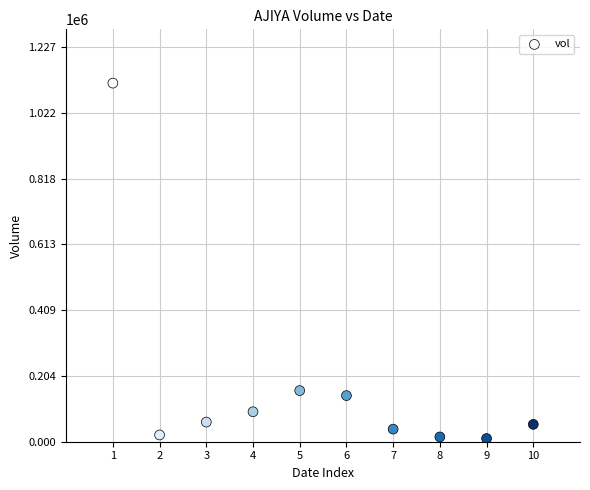

What Y value in the scatter plot is closest to 562550?

159000